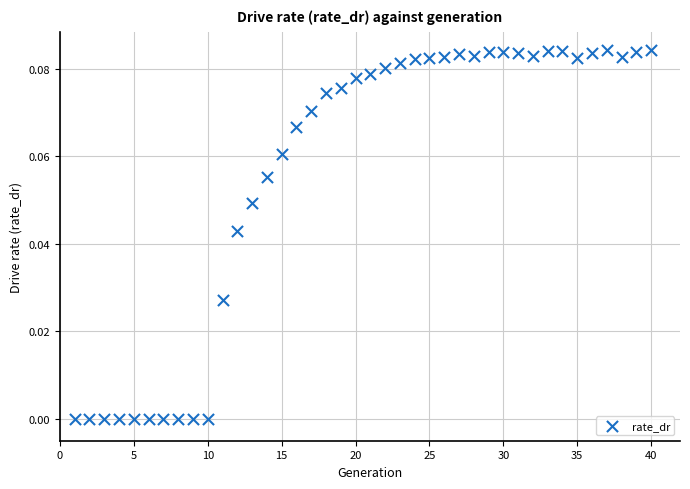

What is the range of X values (max minus min)?

39.0